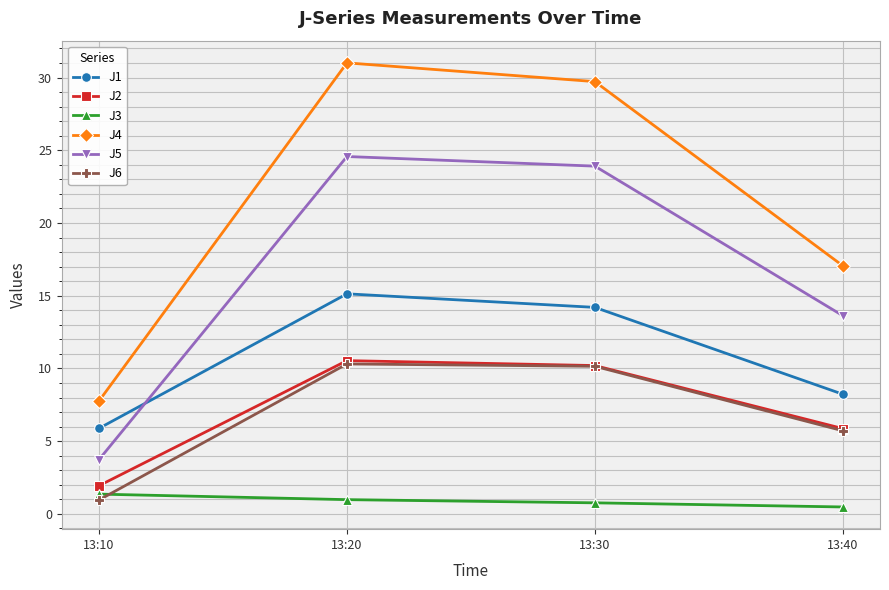

What is the difference between the J6 values at 13:20 and 13:30?

0.2